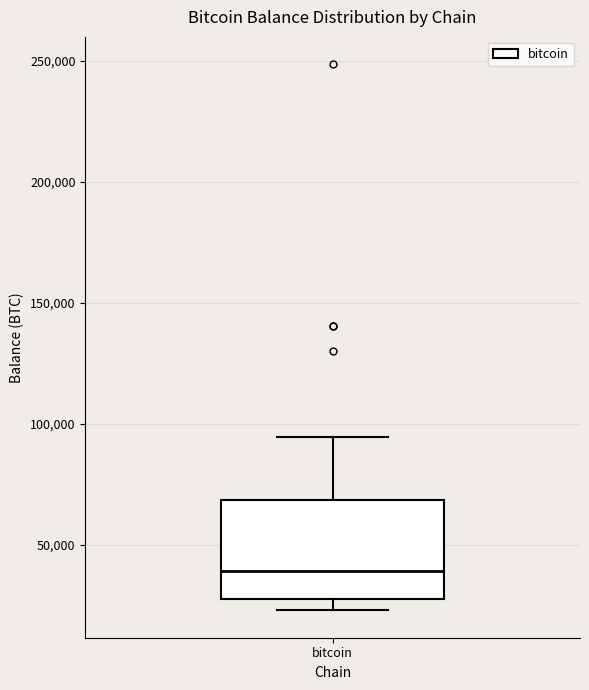

Where is the upper edge of the box for bitcoin on the y-axis? The values are not printed on the chart, so give them approximately, as read against the axis.

70000